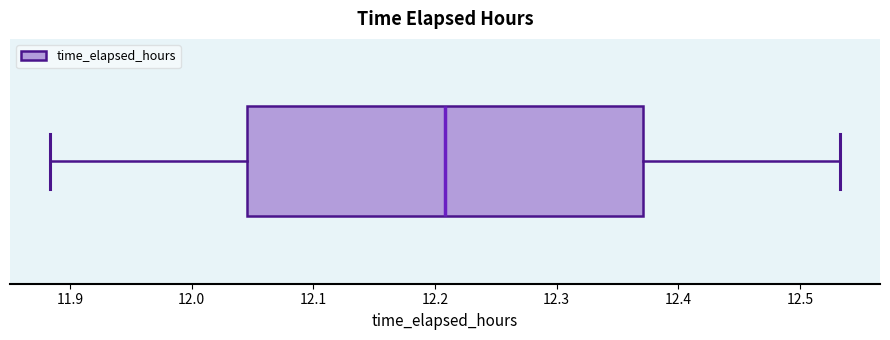

Where is the right edge of the box on the x-axis? The values are not printed on the chart, so give them approximately, as read against the axis.

12.37